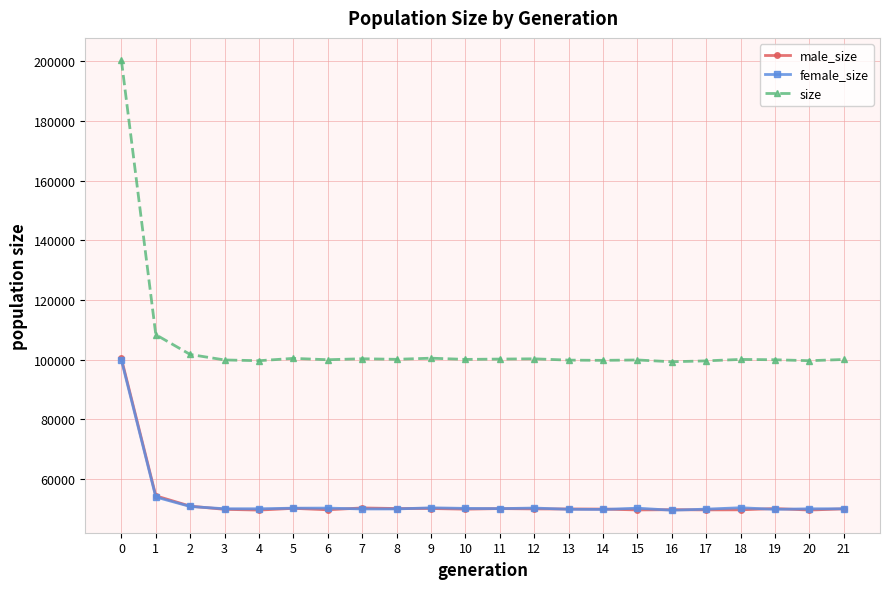

True or false: size and male_size intersect in this chart.

False